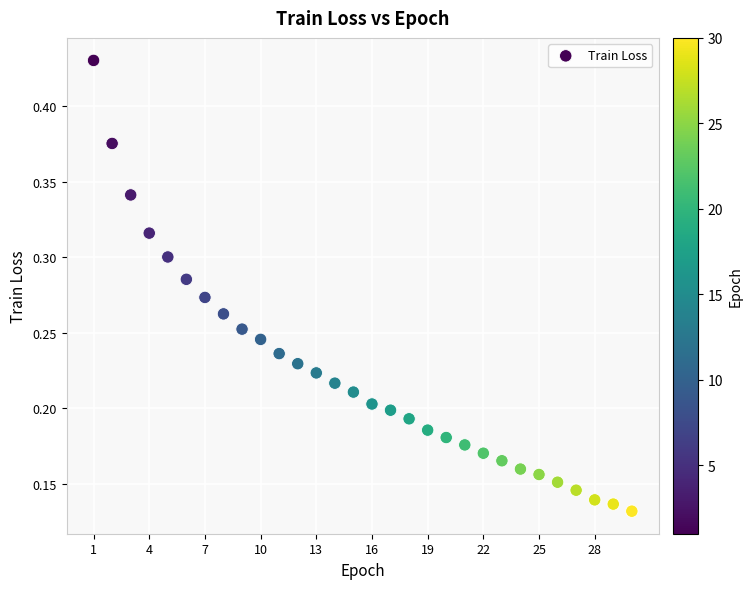

What is the range of X values (max minus min)?

29.0